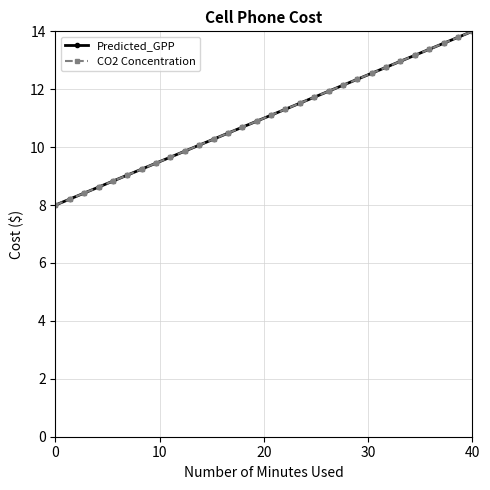

True or false: Predicted_GPP has more than 0 points higher than both neighbors.

False